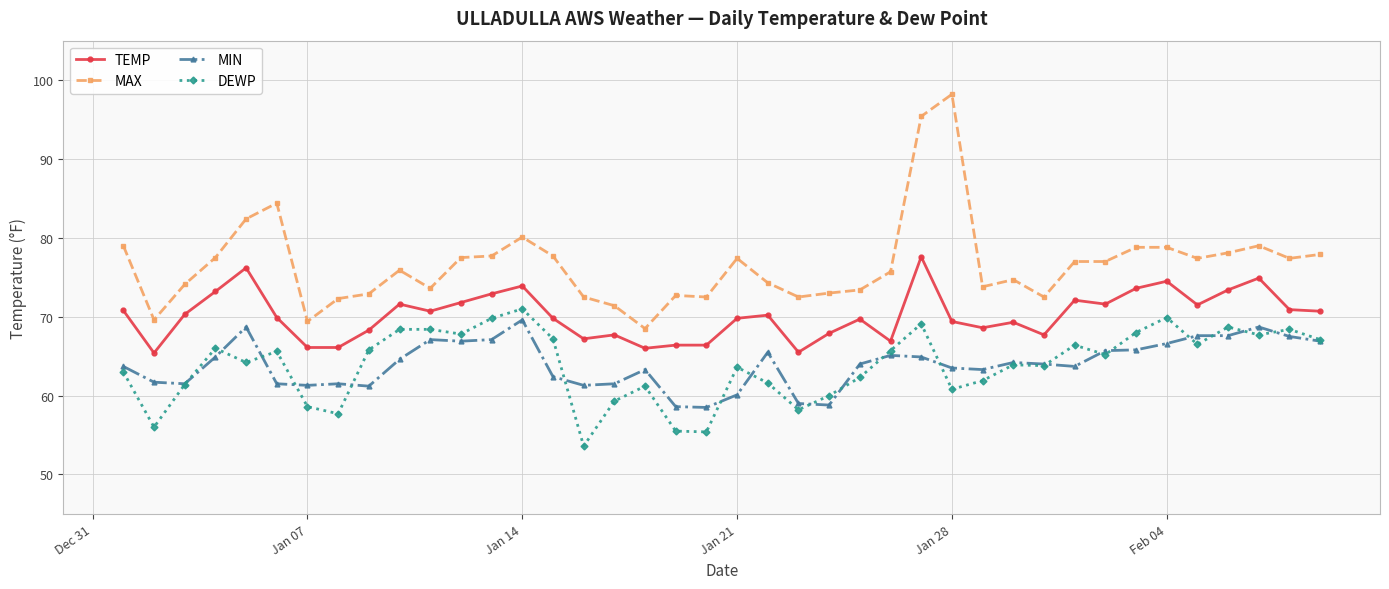

Which series has the largest total across all categories?

MAX